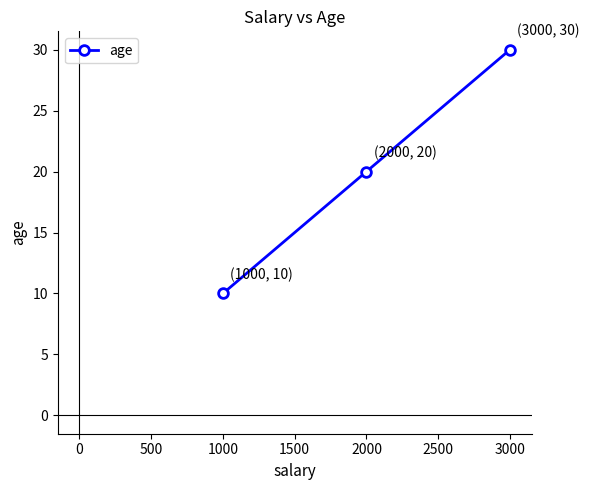

Reading left to right, what are all the values shown in this chart?

10	20	30